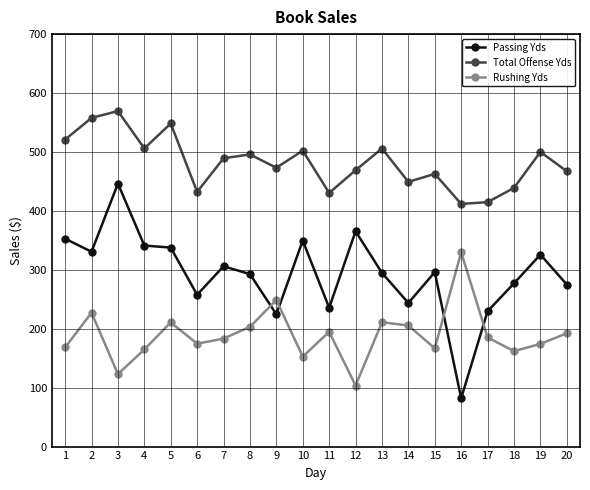

Is the value of Passing Yds at 7 greater than the value of Rushing Yds at 16?

No